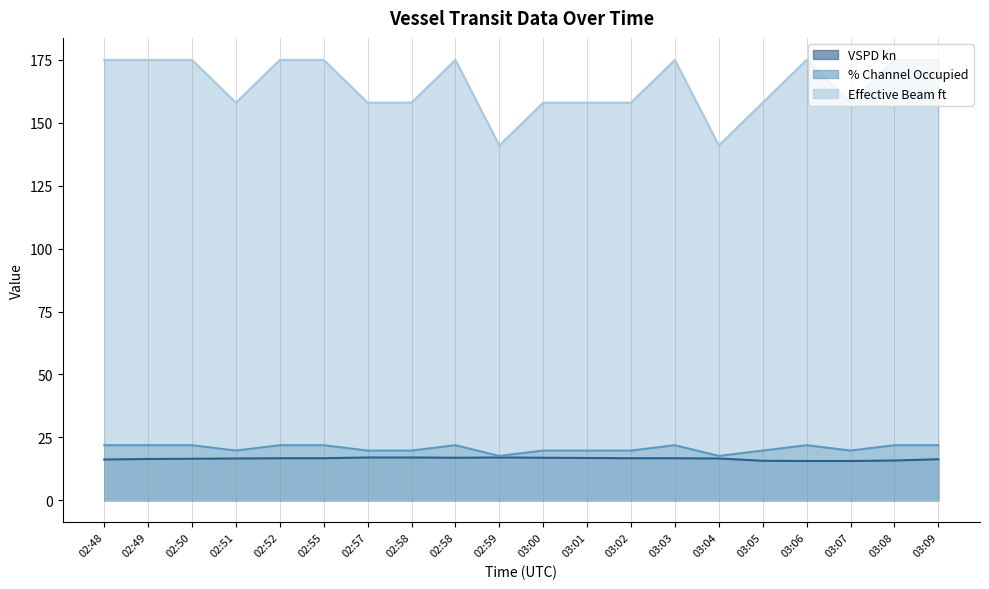

Rank the series by their maximum value, from highest to lowest.

Effective Beam ft, % Channel Occupied, VSPD kn